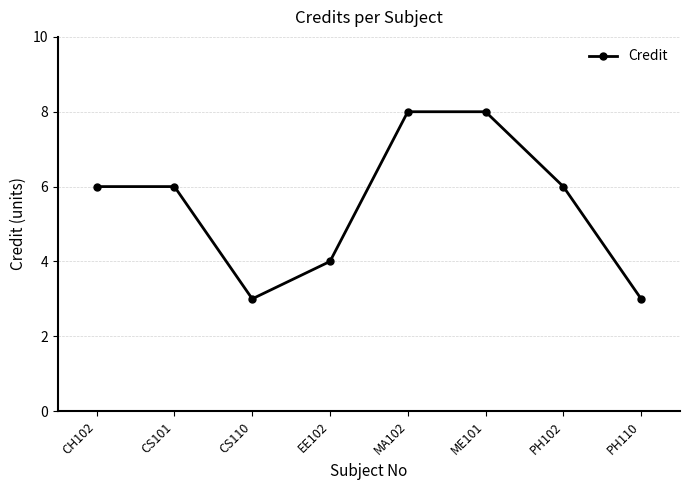

Count the number of categories in the chart.

8